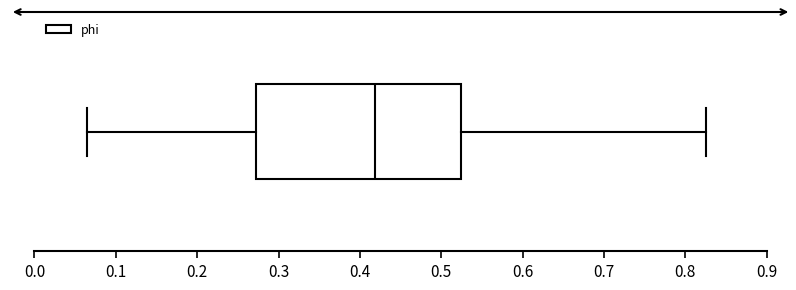

Where does the left whisker of the box end on the x-axis? The values are not printed on the chart, so give them approximately, as read against the axis.

0.07